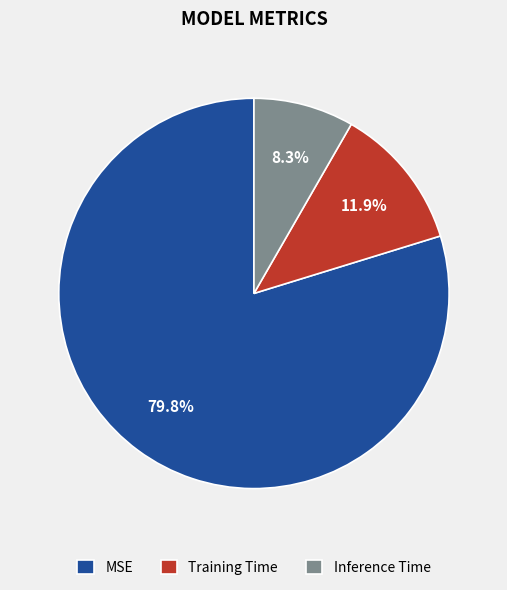

Between Training Time and MSE, which is larger?

MSE